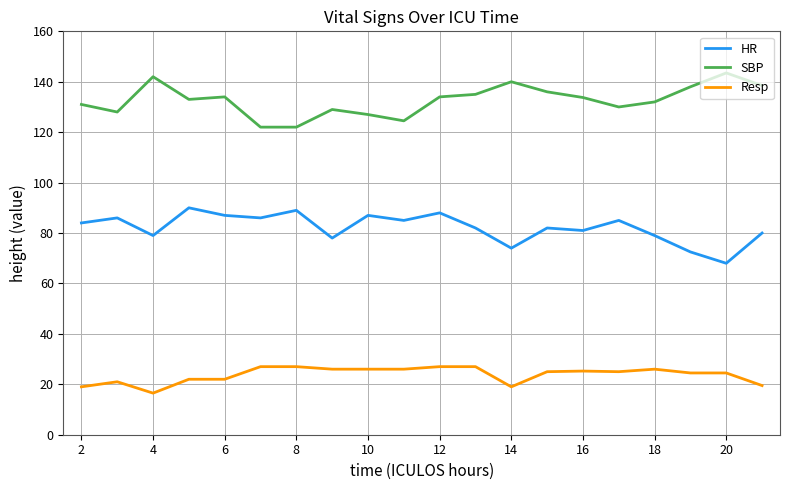

Rank the series by their average value, from lowest to highest.

Resp, HR, SBP